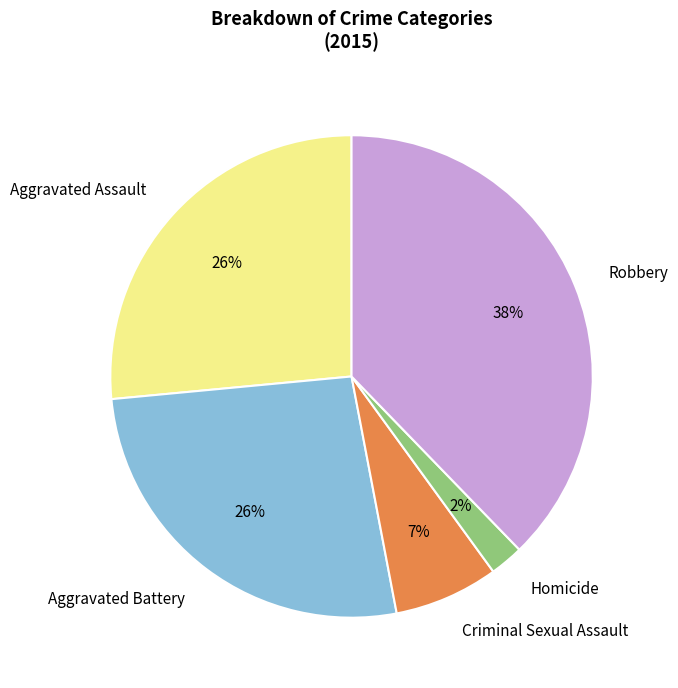

Is the sum of Aggravated Assault and Robbery greater than half?

Yes